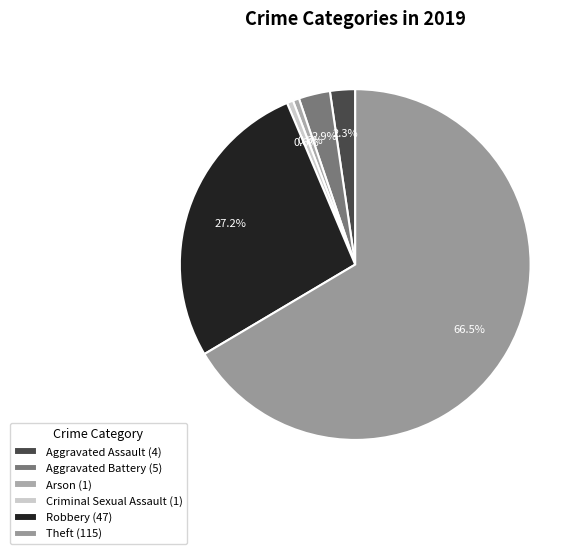

Is Theft the majority of the pie?

Yes